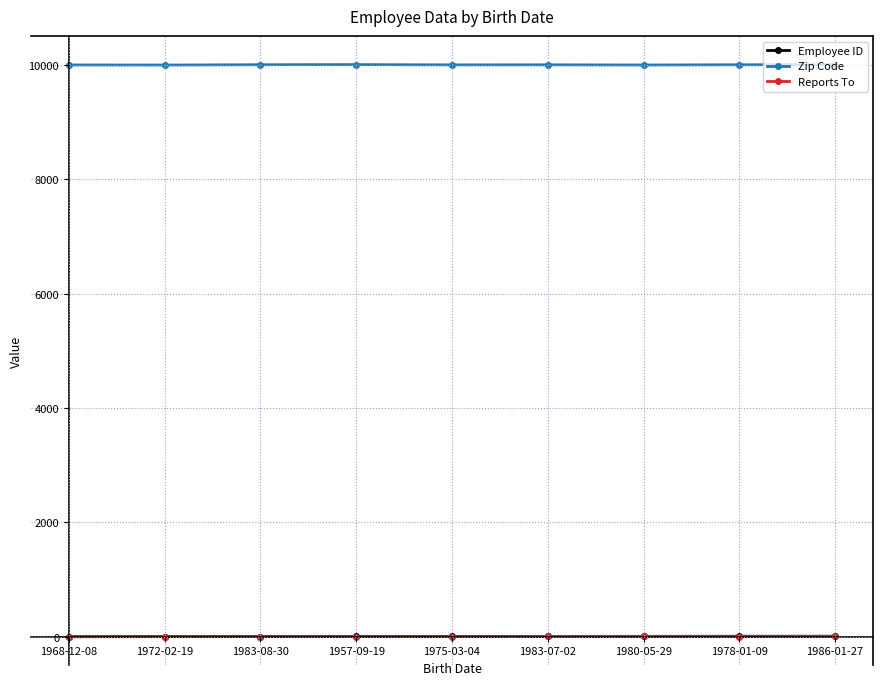

Which series has the largest total across all categories?

Zip Code